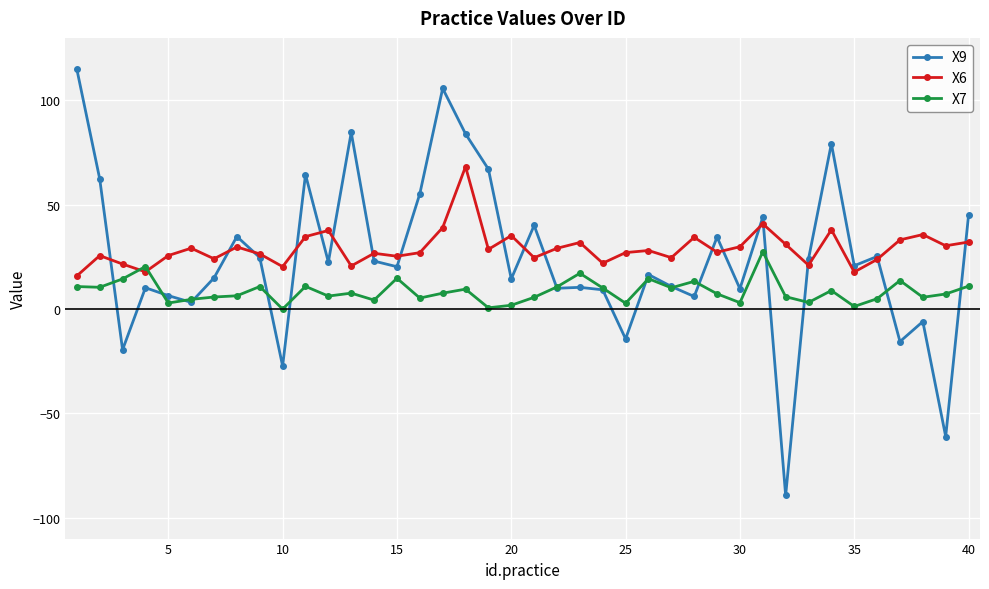

Which series has the widest spread of values?

X9